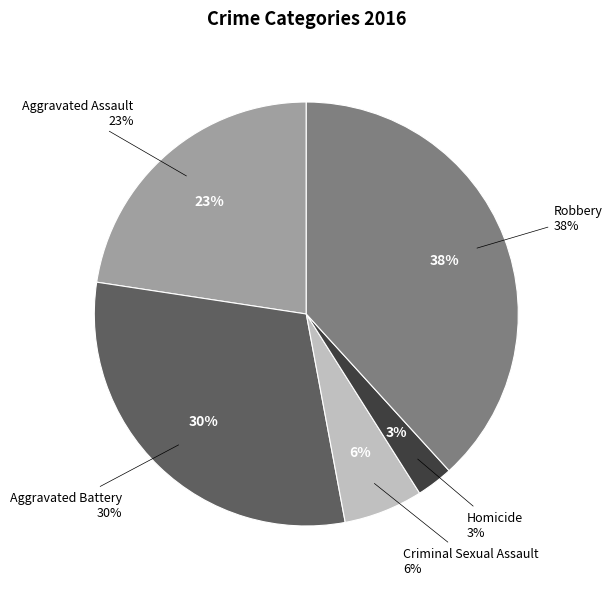

To the nearest percent, what is the difference between the Criminal Sexual Assault and Aggravated Battery slice percentages?

24%